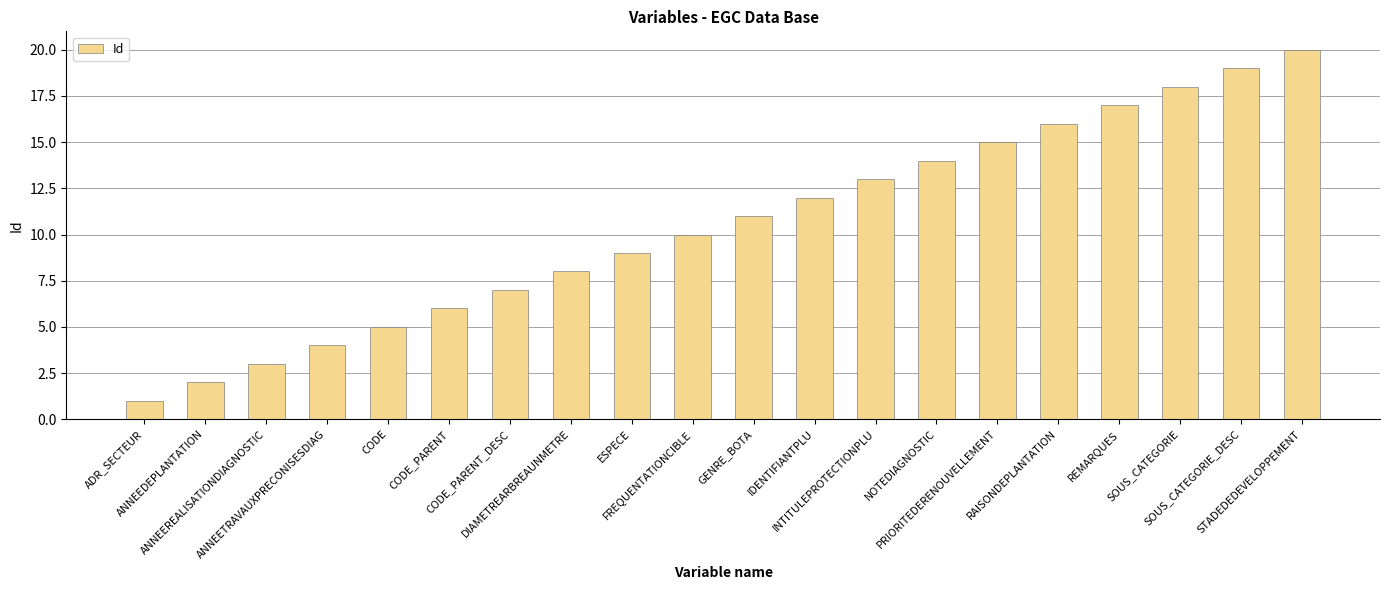

List the labels in order of value, largest first.

STADEDEDEVELOPPEMENT, SOUS_CATEGORIE_DESC, SOUS_CATEGORIE, REMARQUES, RAISONDEPLANTATION, PRIORITEDERENOUVELLEMENT, NOTEDIAGNOSTIC, INTITULEPROTECTIONPLU, IDENTIFIANTPLU, GENRE_BOTA, FREQUENTATIONCIBLE, ESPECE, DIAMETREARBREAUNMETRE, CODE_PARENT_DESC, CODE_PARENT, CODE, ANNEETRAVAUXPRECONISESDIAG, ANNEEREALISATIONDIAGNOSTIC, ANNEEDEPLANTATION, ADR_SECTEUR